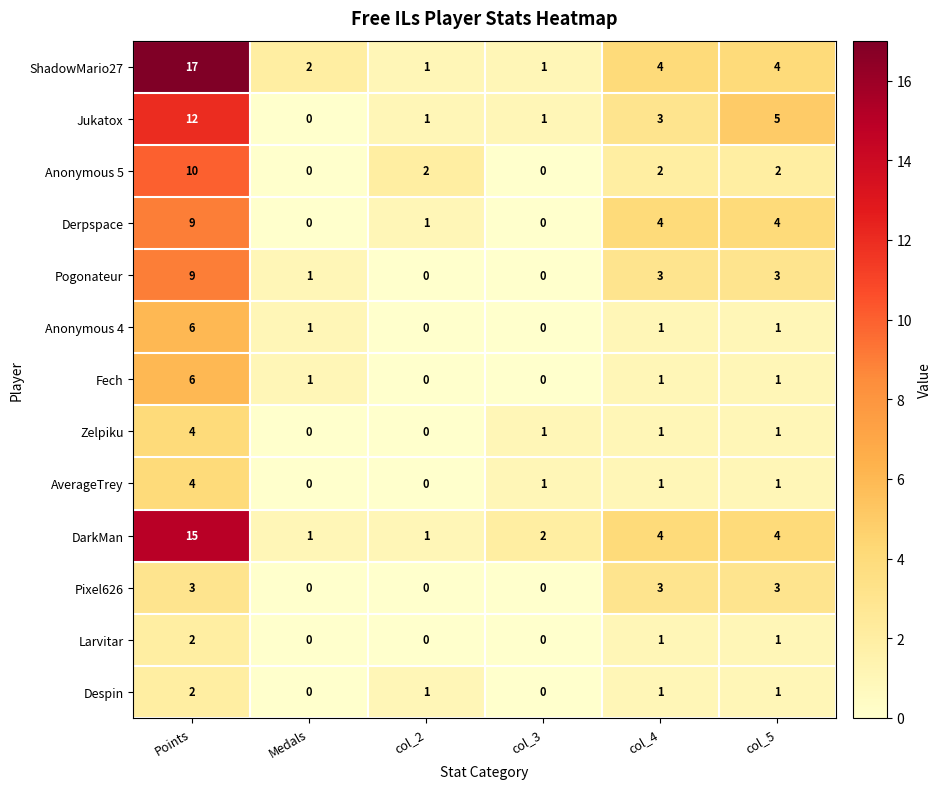

Count the Derpspace values in the range 0 to 4.

5